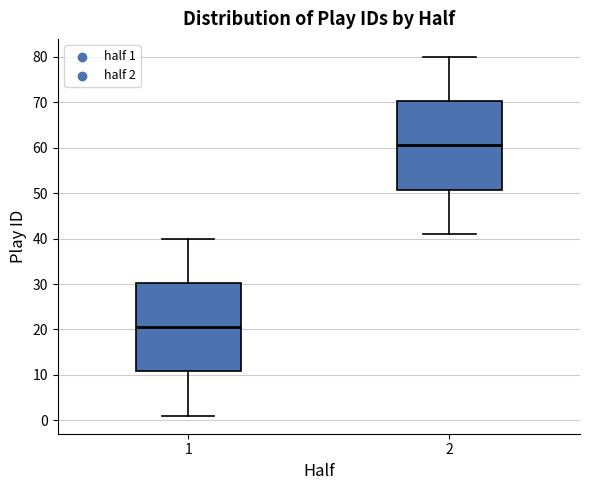

Reading left to right, read every box against the y-axis: the position of its median line, the range the box covers, and the ends of its whiskers. The values are not printed on the chart, so give them approximately, as read against the axis.

1: median 21, box 11 to 30, whiskers 1 to 40
2: median 61, box 51 to 70, whiskers 41 to 80